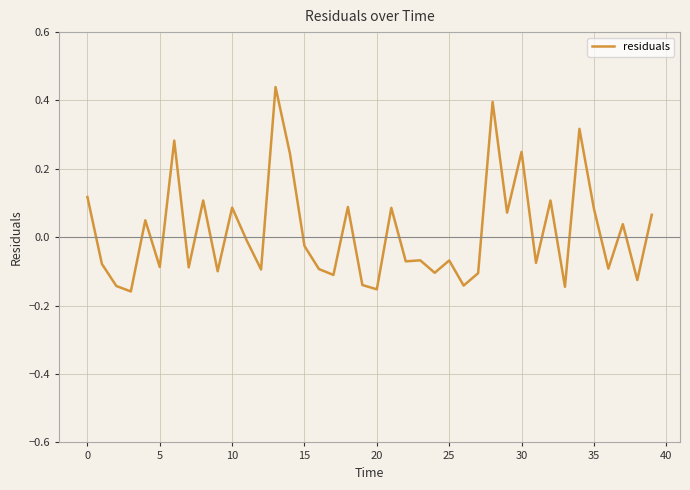

What is the difference between the maximum and minimum values?

0.6